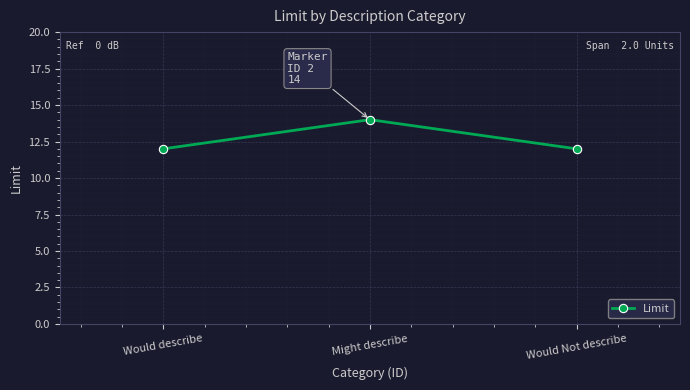

How many data points does each series have?

3